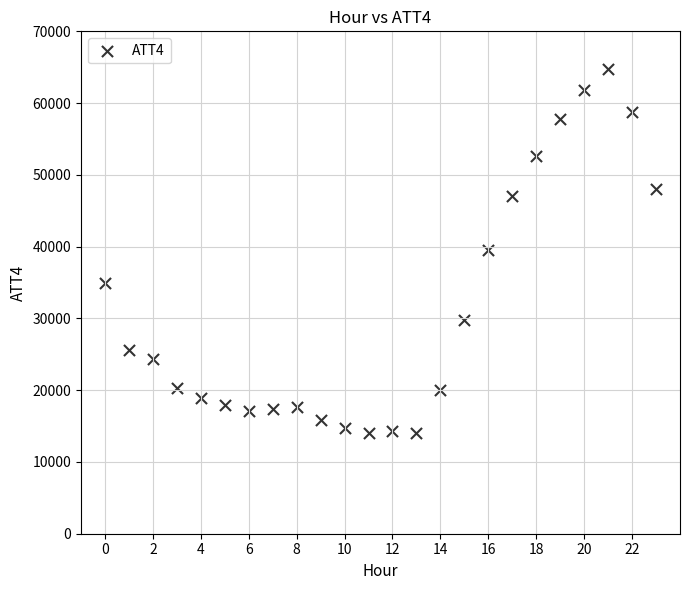

What is the range of Y values (max minus min)?

50700